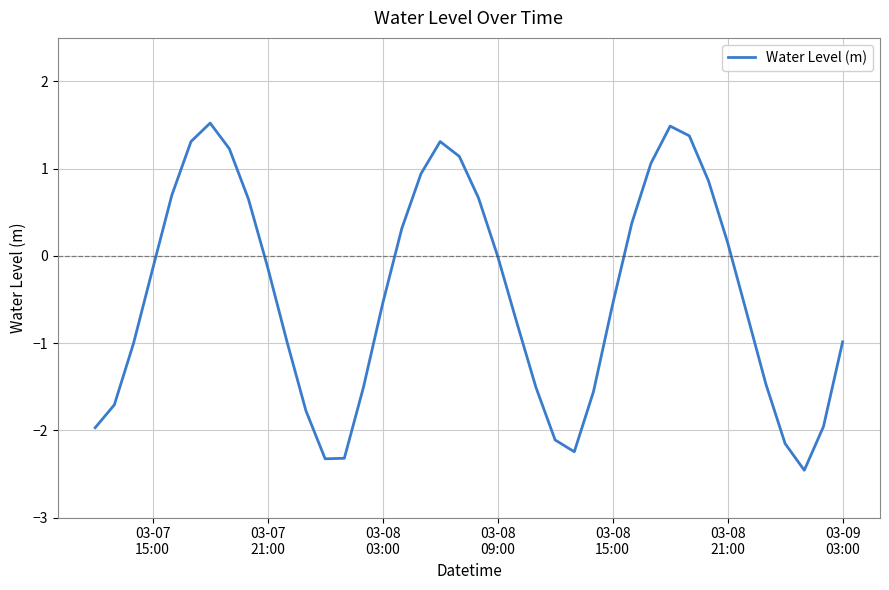

What is the difference between the maximum and minimum values?

4.0